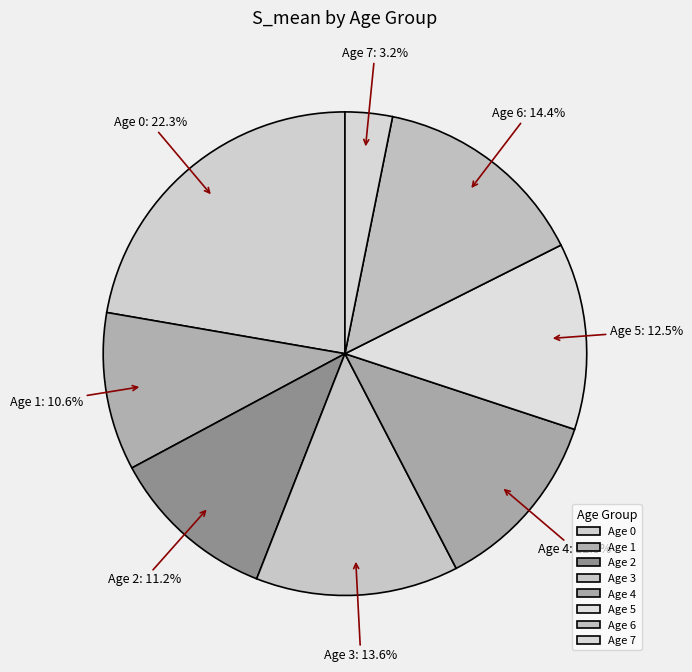

Approximately how many times larger is the value at Age 6 compared to Age 0?

0.6